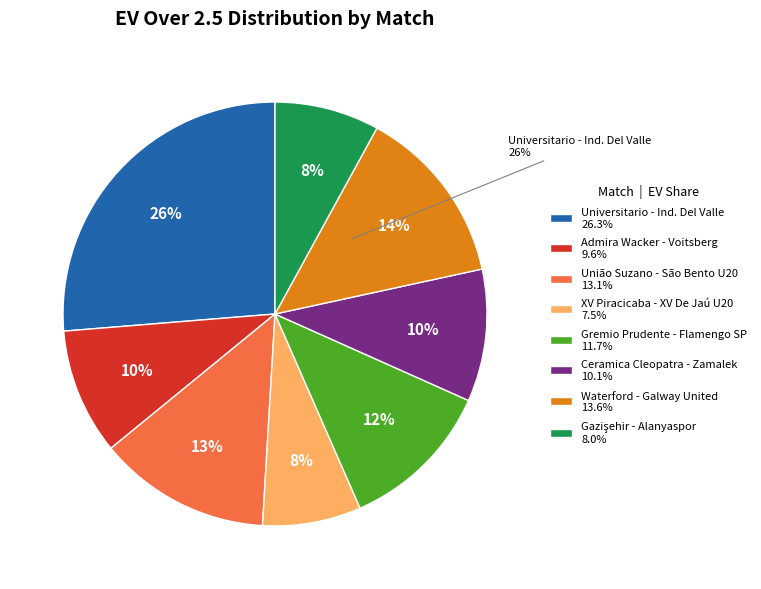

Is there a majority slice in this chart?

No